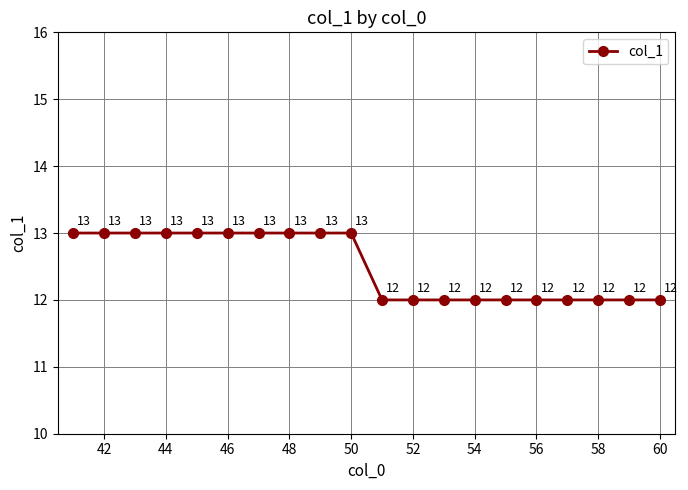

Count the values in the range 12 to 13.

20